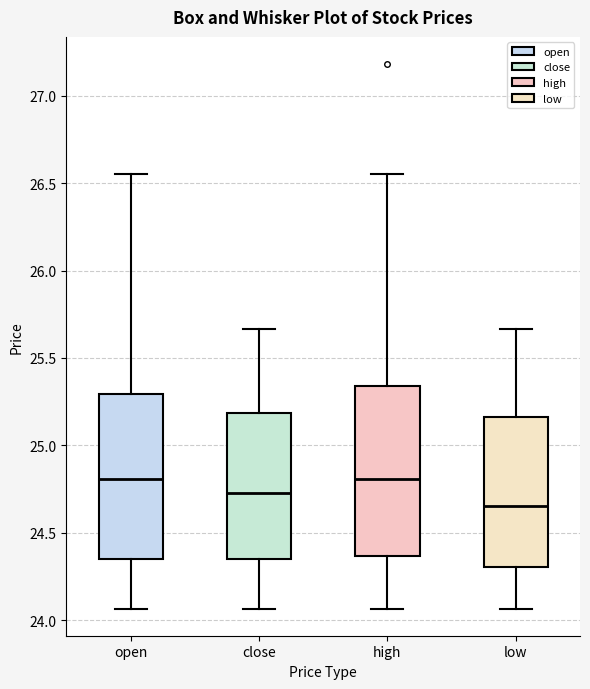

Which box's median line is the lowest?

low